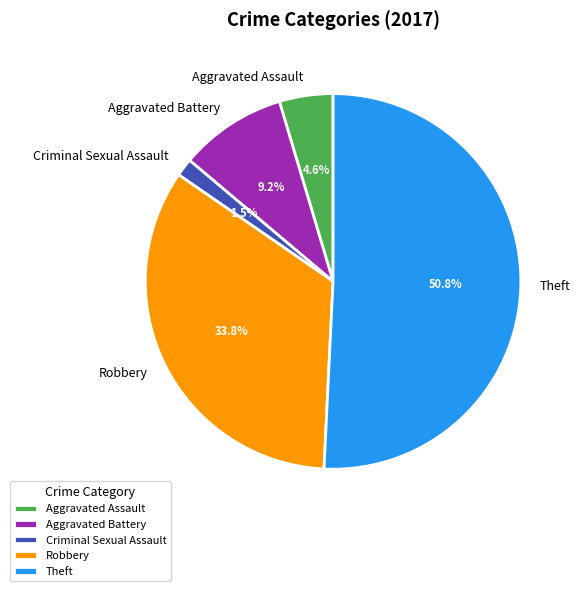

The Robbery slice represents 34% of the pie. True or false?

True